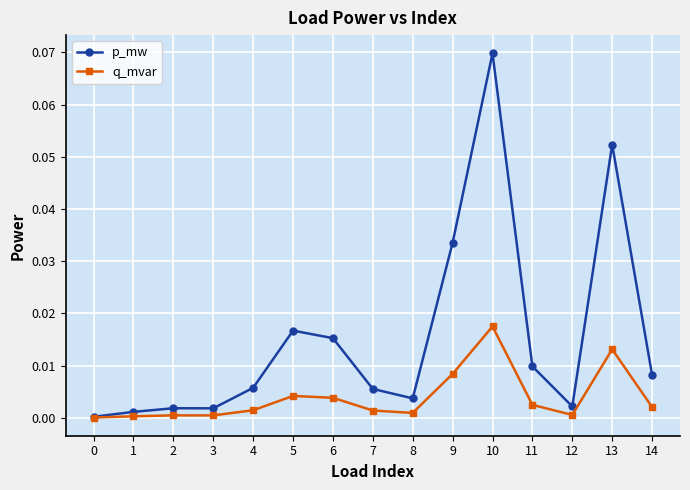

List the series in order of their overall mean, highest first.

p_mw, q_mvar